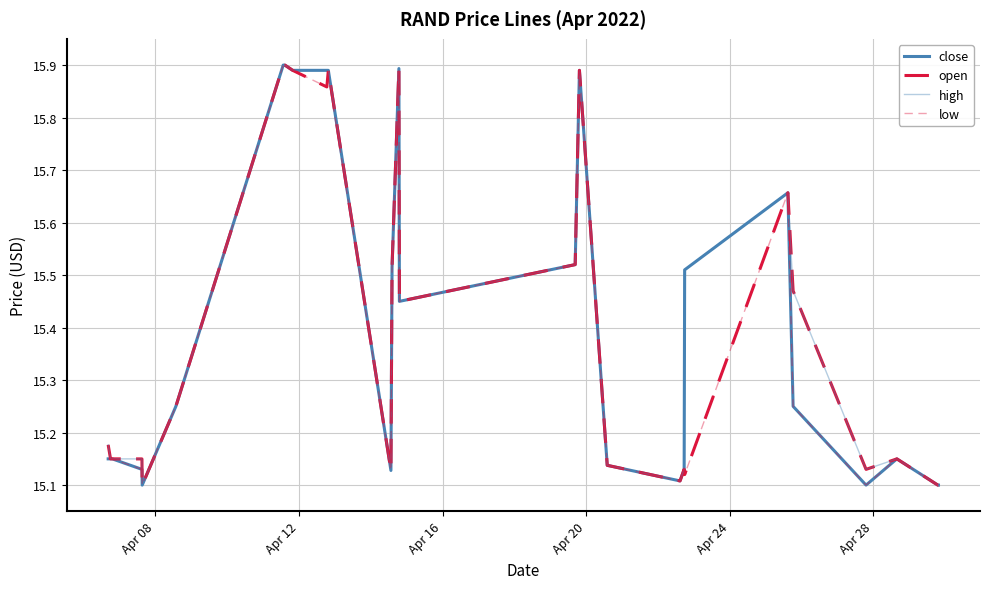

What is the minimum value shown in the chart?

15.1